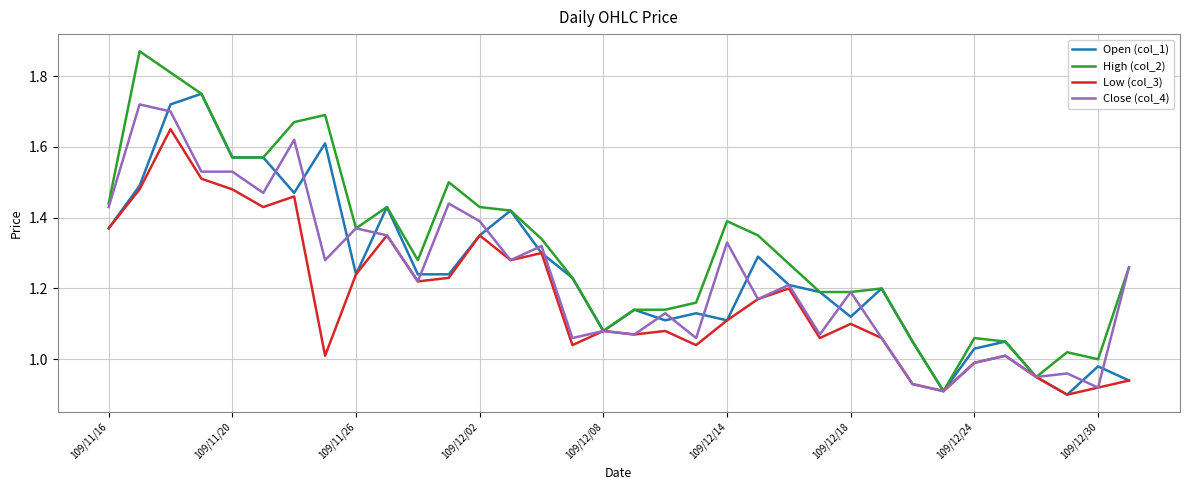

Does the chart display data point markers on the line(s)?

No